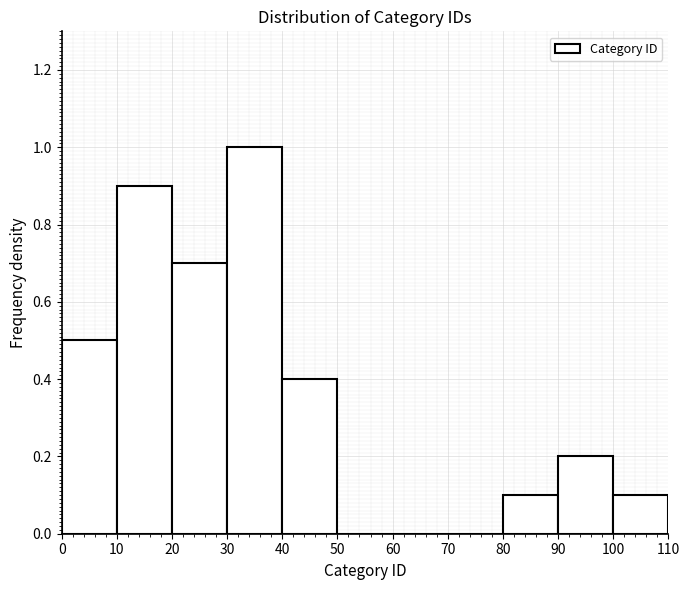

What is the height of the bar covering 100 to 110 on the x-axis? The values are not printed on the chart, so give them approximately, as read against the axis.

0.1